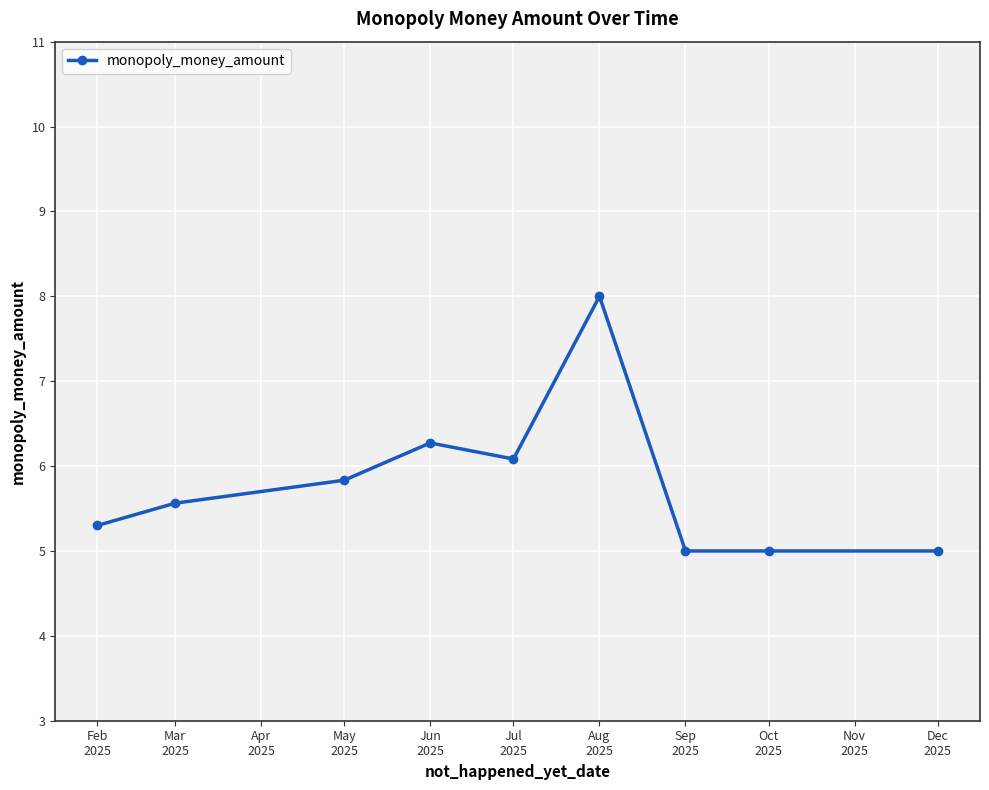

What is the greatest value displayed?

8.0